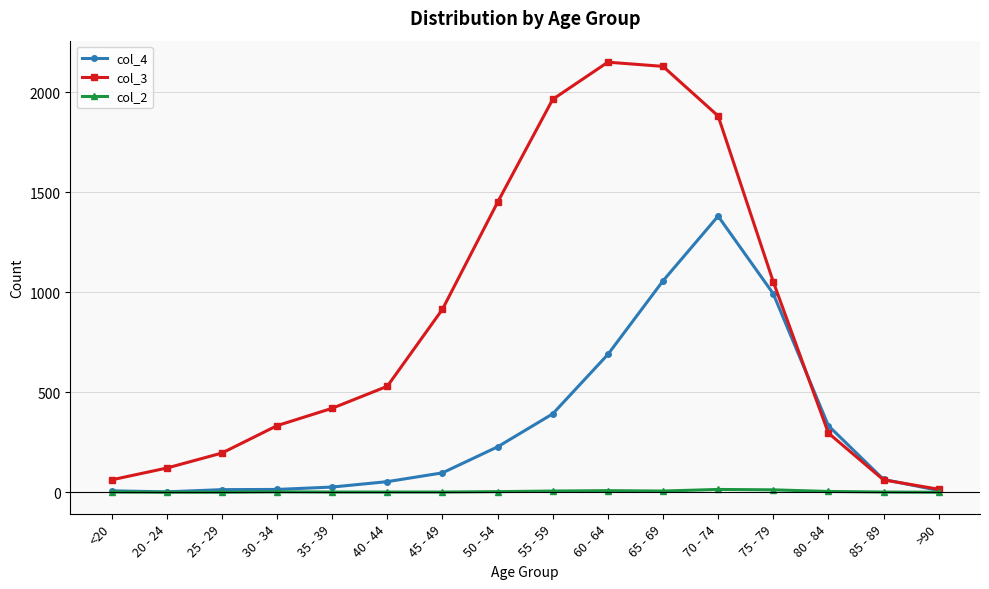

At how many categories does at least one series exceed 636?

7